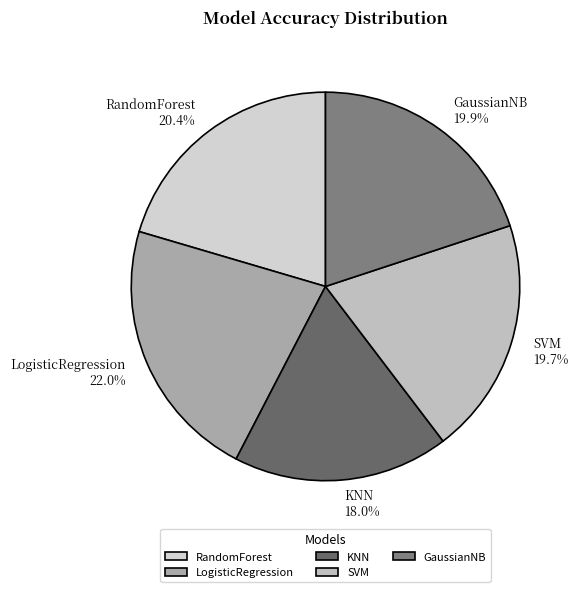

Is LogisticRegression the majority of the pie?

No